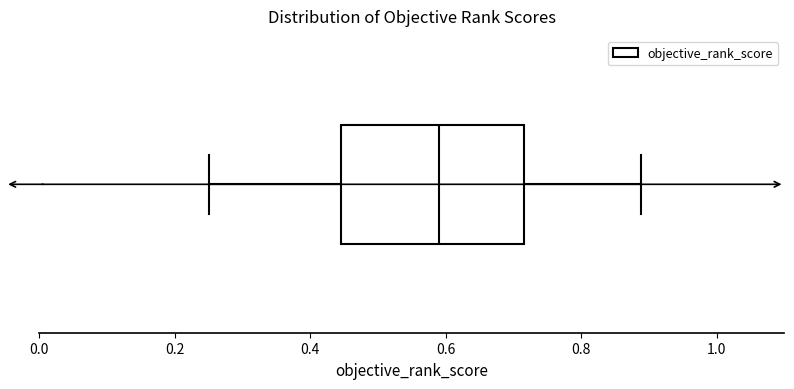

Where does the left whisker of the box end on the x-axis? The values are not printed on the chart, so give them approximately, as read against the axis.

0.24